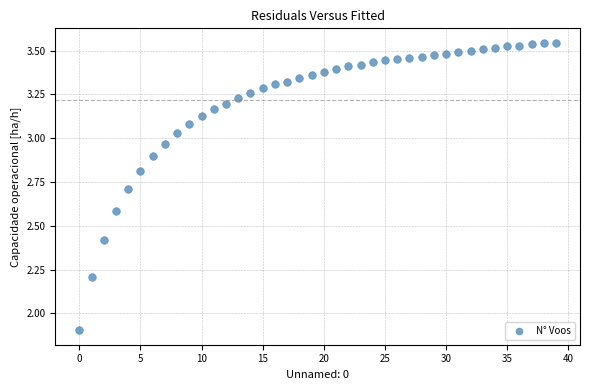

What Y value in the scatter plot is closest to 2?

1.9